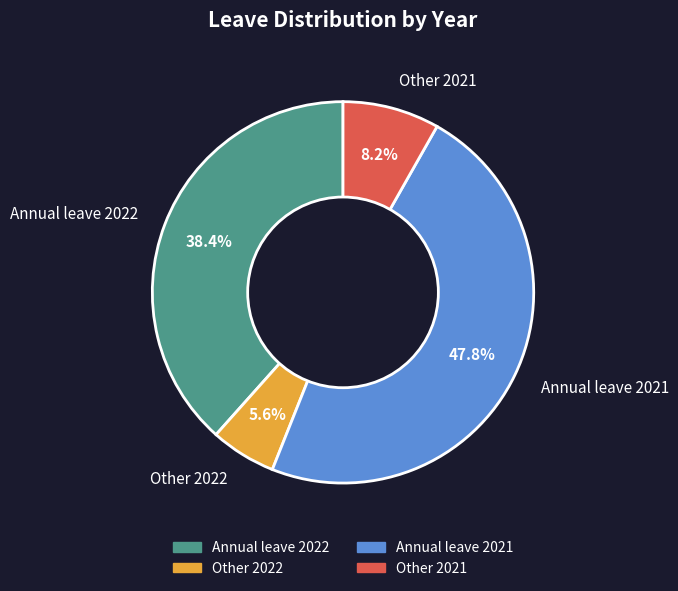

Does any single category account for the majority?

No